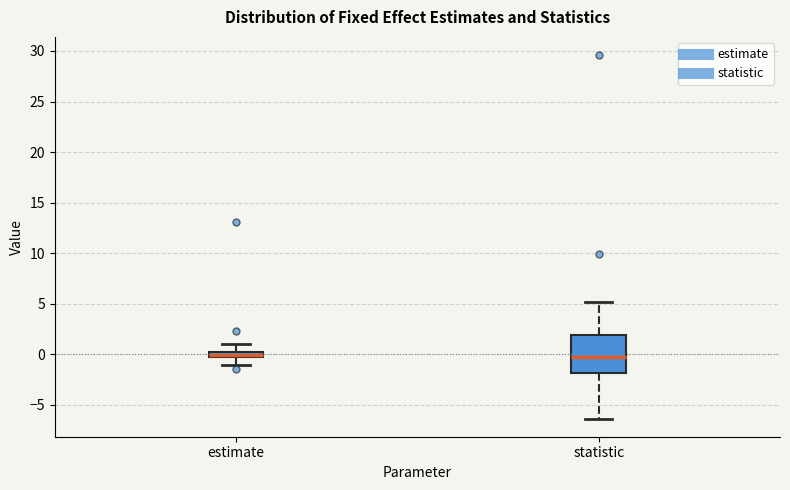

Where does the median line of the box for statistic sit on the y-axis? The values are not printed on the chart, so give them approximately, as read against the axis.

-0.5